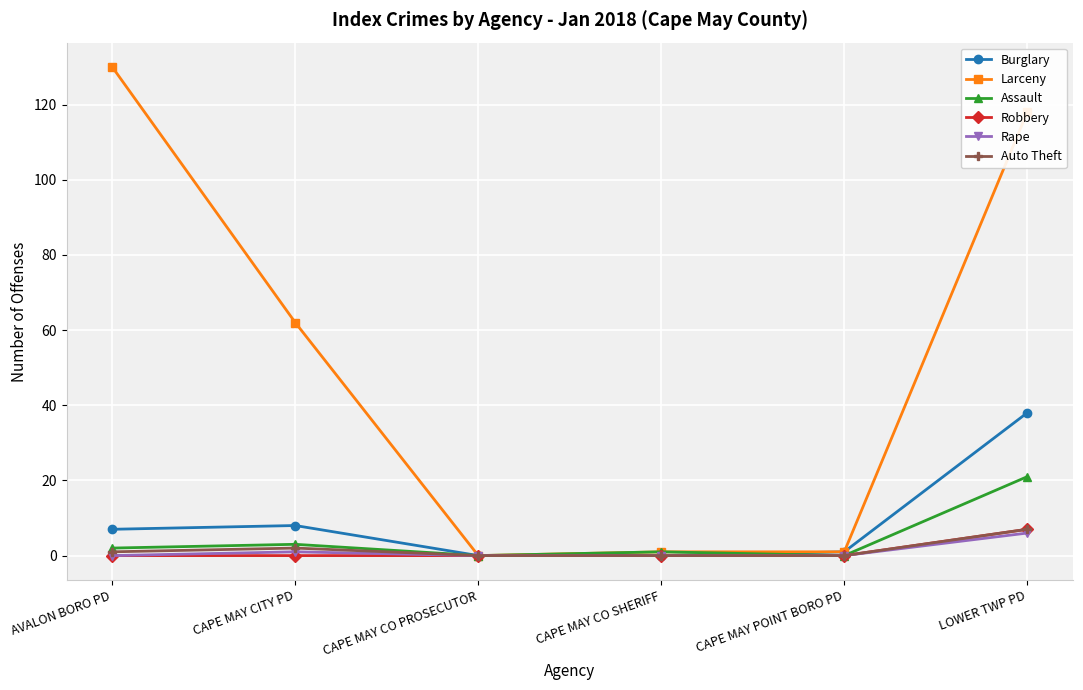

At which category does the chart reach its peak across all series?

AVALON BORO PD